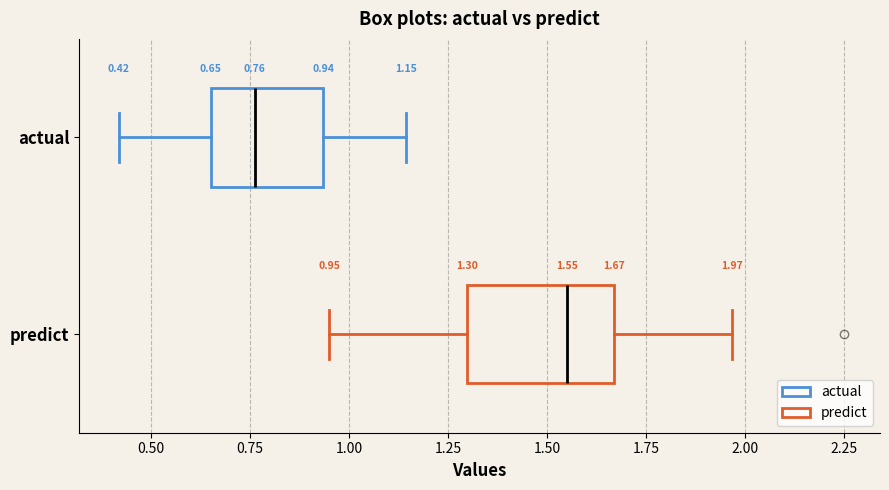

Which box's median line is the furthest to the left?

actual